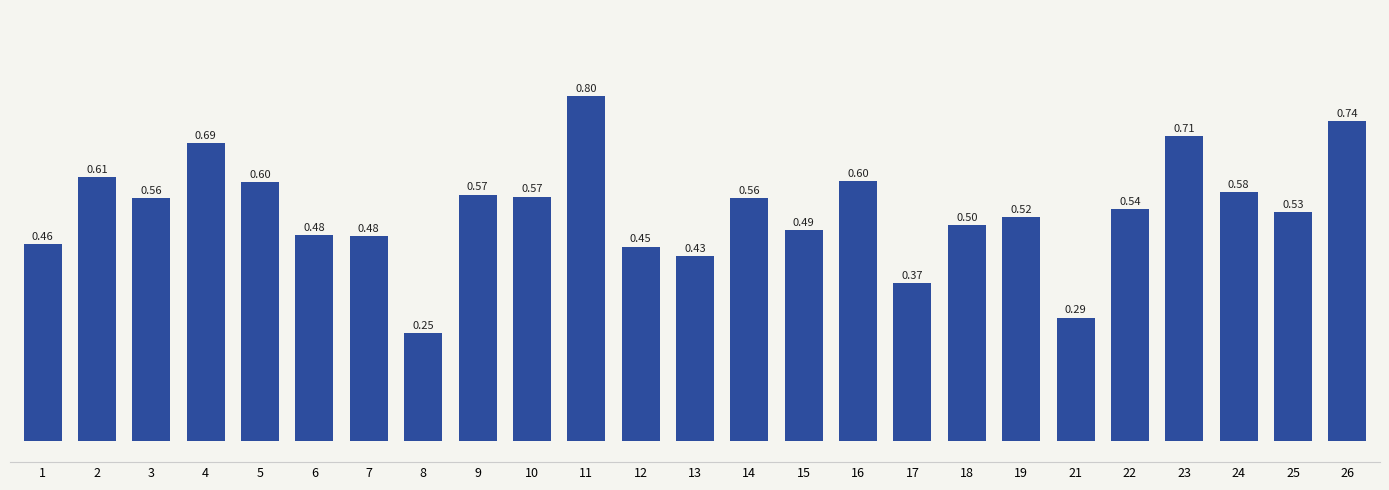

What is the sum of the values at 12 and 3?

1.0